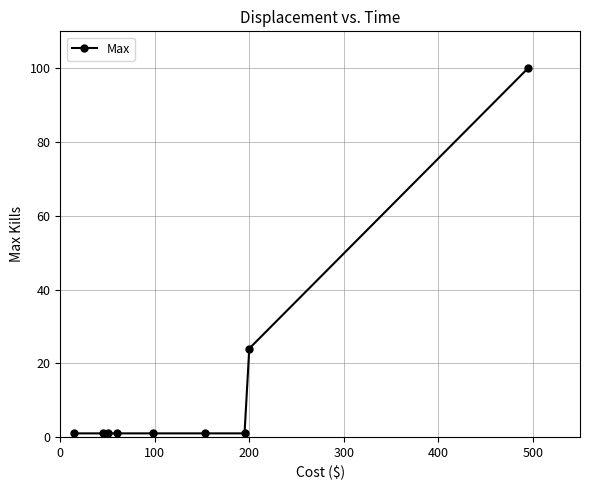

What is the sum of all values?

131